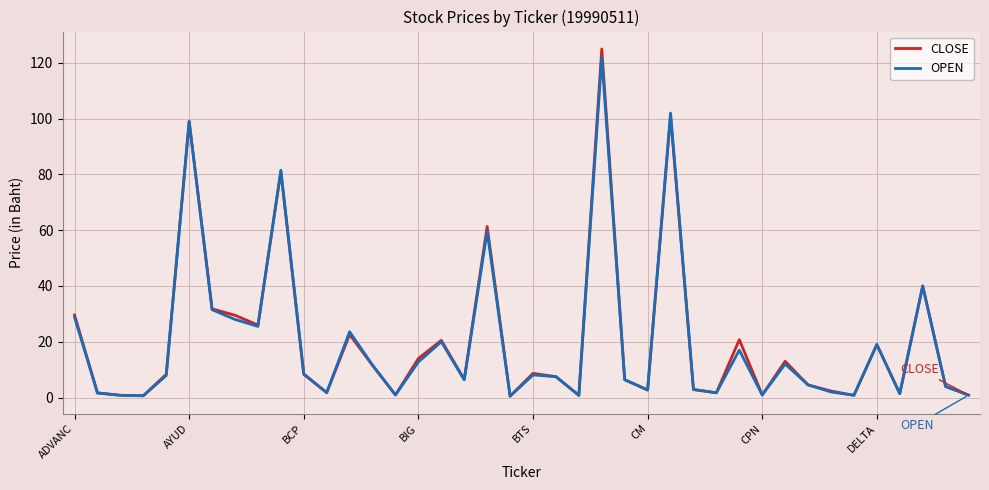

How many lines are shown in the chart?

2